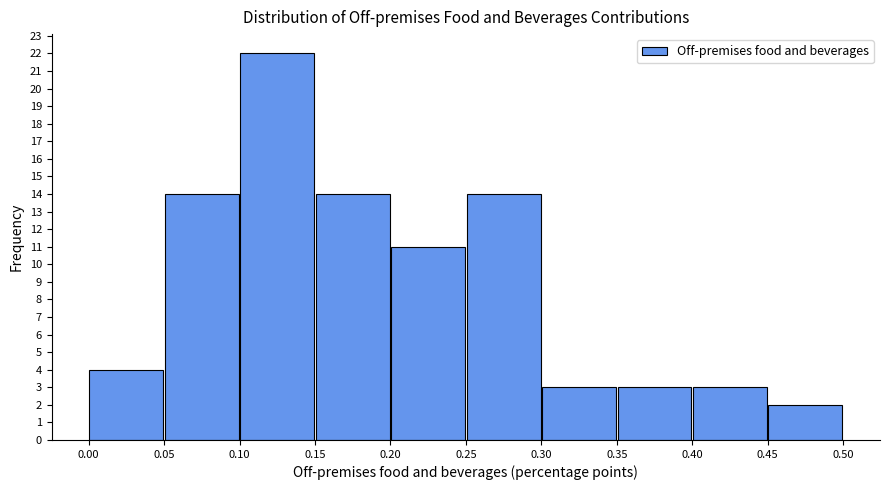

Over which range of the x-axis is the bar tallest?

0.10 to 0.15